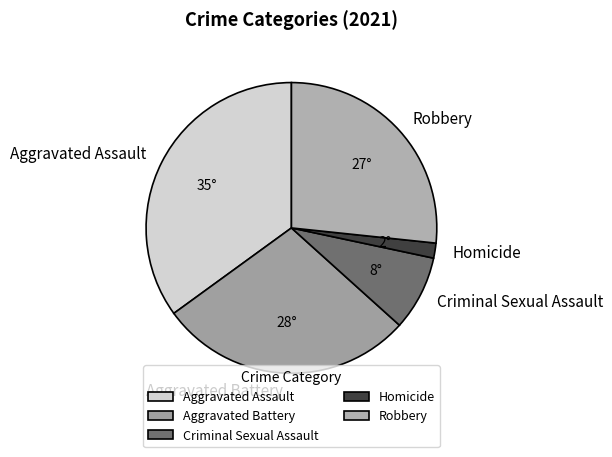

How many slices are in this pie chart?

5